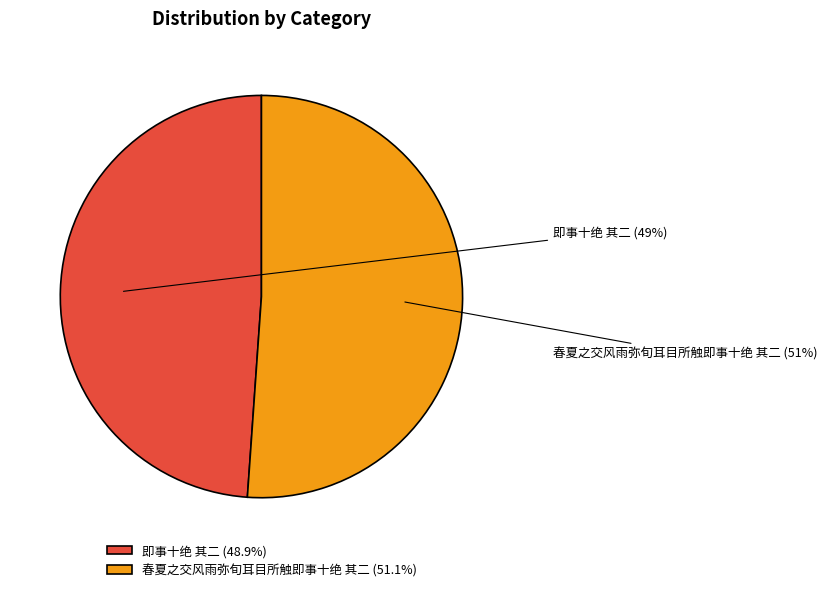

Which category accounts for the majority?

春夏之交风雨弥旬耳目所触即事十绝 其二